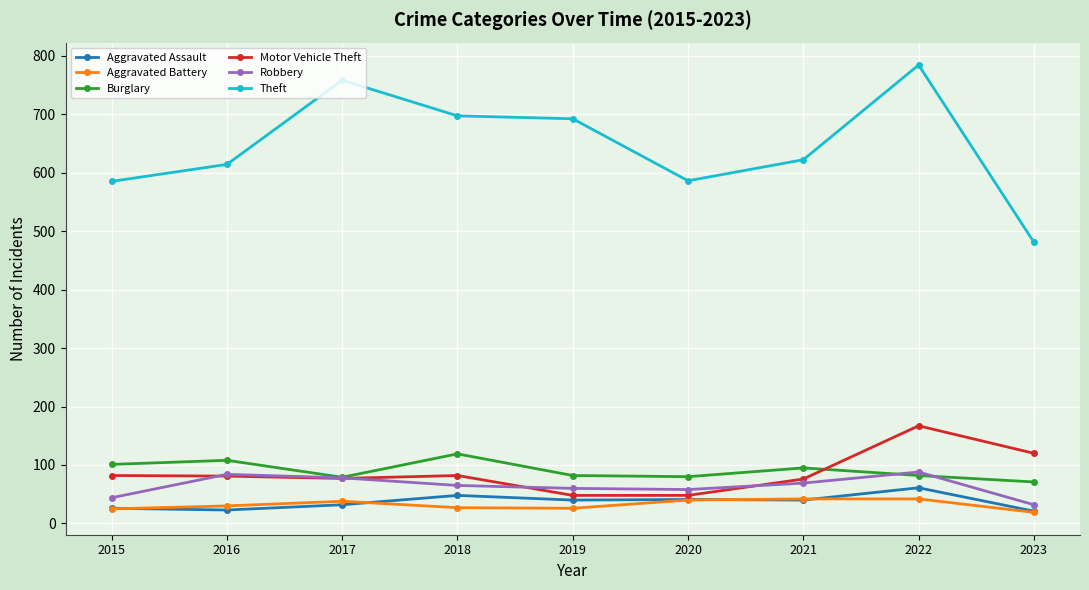

At how many categories does at least one series exceed 576?

8